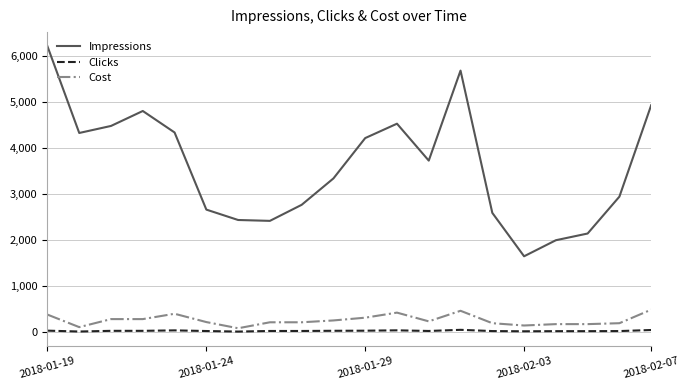

What is the average value of the Cost series?

258.2